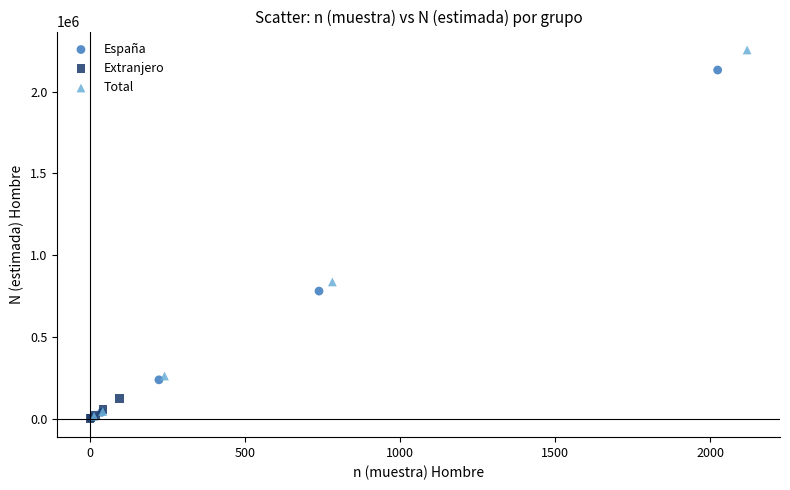

Which series has the widest spread of Y values?

Total